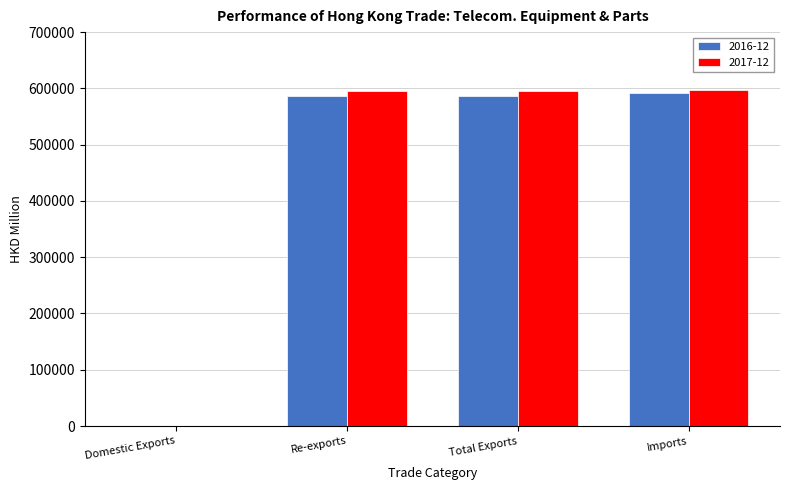

How many categories are shown in the chart?

4